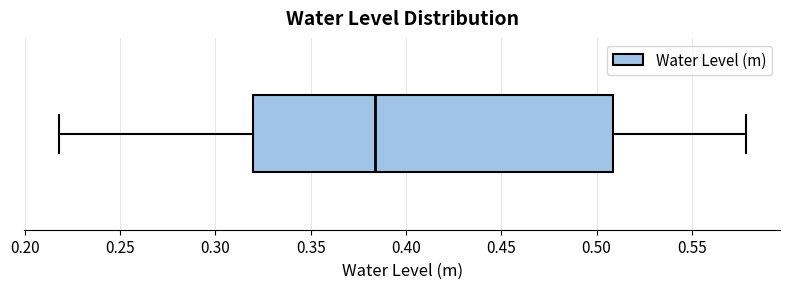

Read this box plot against the x-axis: the position of the median line, the range covered by the box, and the ends of both whiskers. The values are not printed on the chart, so give them approximately, as read against the axis.

median 0.385, box 0.320 to 0.510, whiskers 0.220 to 0.580